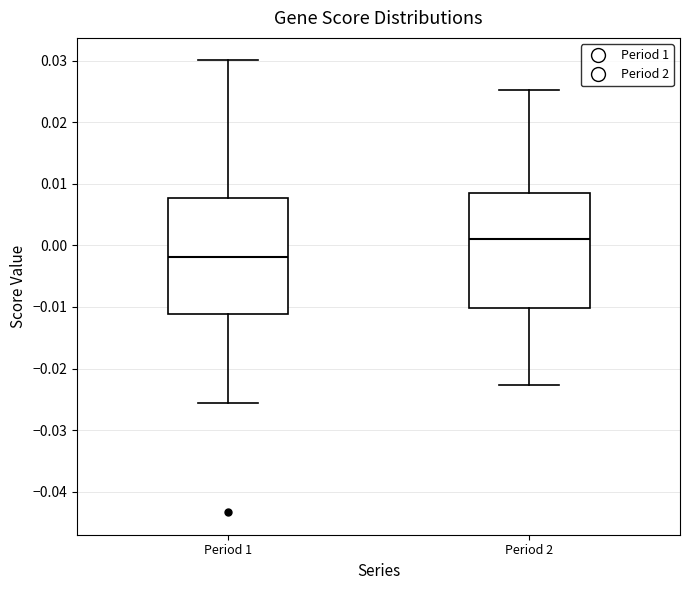

Reading left to right, transcribe this box plot: for each box, give where its median line is, the range the box spans, and where its two whiskers end, as read against the y-axis. The values are not printed on the chart, so give them approximately, as read against the axis.

Period 1: median -0.002, box -0.011 to 0.008, whiskers -0.026 to 0.030
Period 2: median 0.001, box -0.010 to 0.009, whiskers -0.023 to 0.025